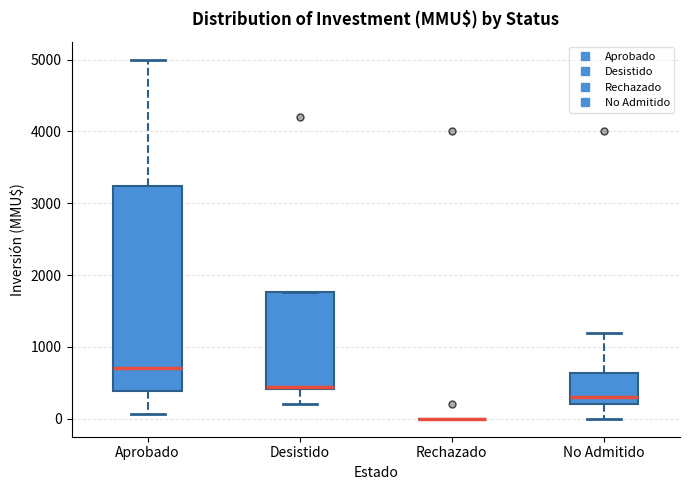

Reading left to right, read every box against the y-axis: the position of its median line, the range the box covers, and the ends of its whiskers. The values are not printed on the chart, so give them approximately, as read against the axis.

Aprobado: median 700, box 400 to 3200, whiskers 100 to 5000
Desistido: median 400, box 400 to 1800, whiskers 200 to 1800
Rechazado: box collapsed to a line at 0, whiskers 0 to 0
No Admitido: median 300, box 200 to 600, whiskers 0 to 1200